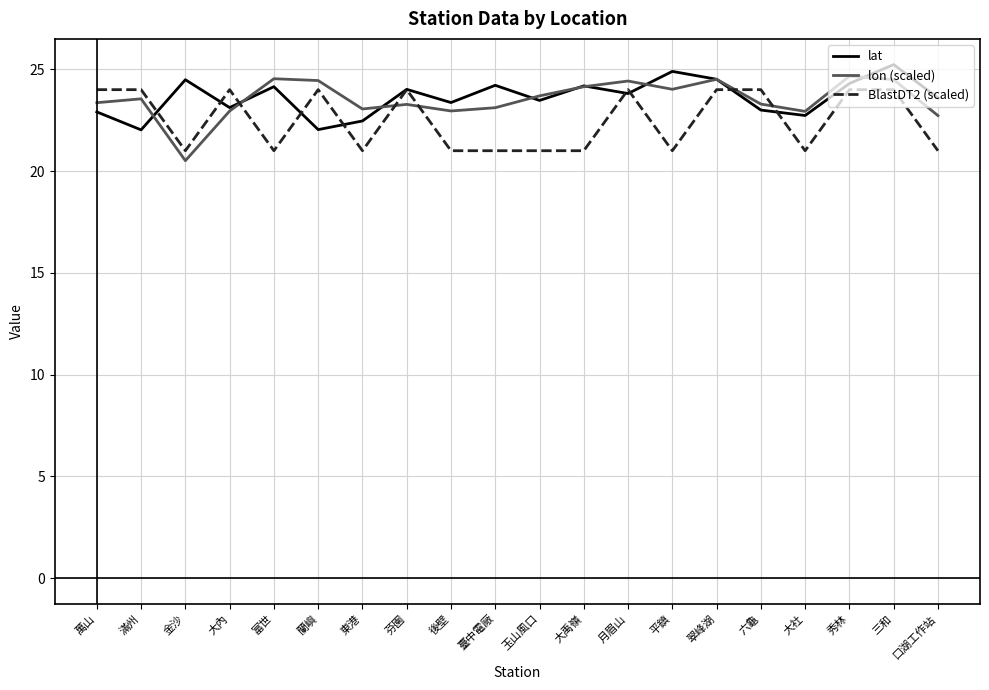

What is the lowest value of the BlastDT2 (scaled) series?

21.0